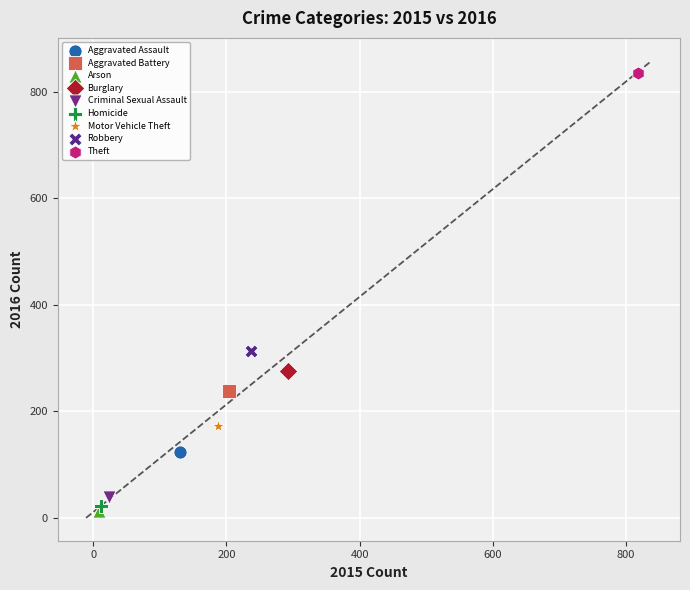

Which series contains the lowest Y value?

Arson